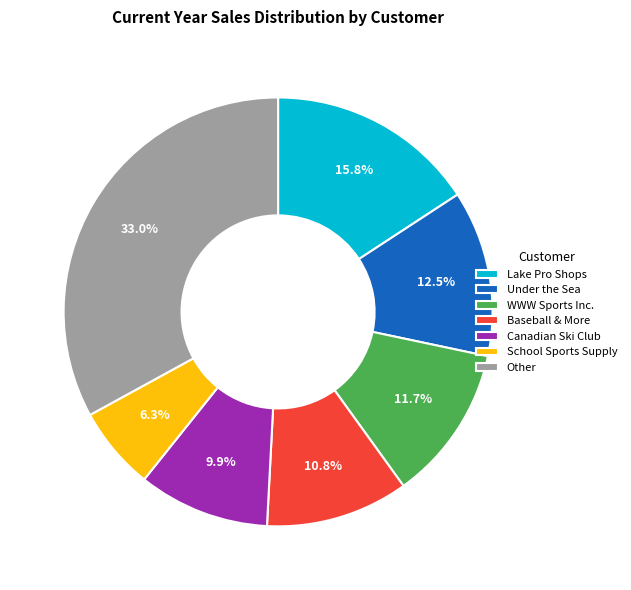

What percentage is the WWW Sports Inc. slice, to the nearest percent?

12%